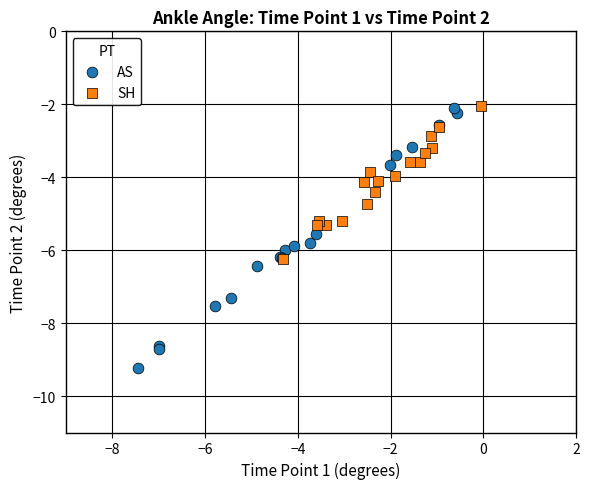

Which series reaches the minimum Y coordinate?

AS